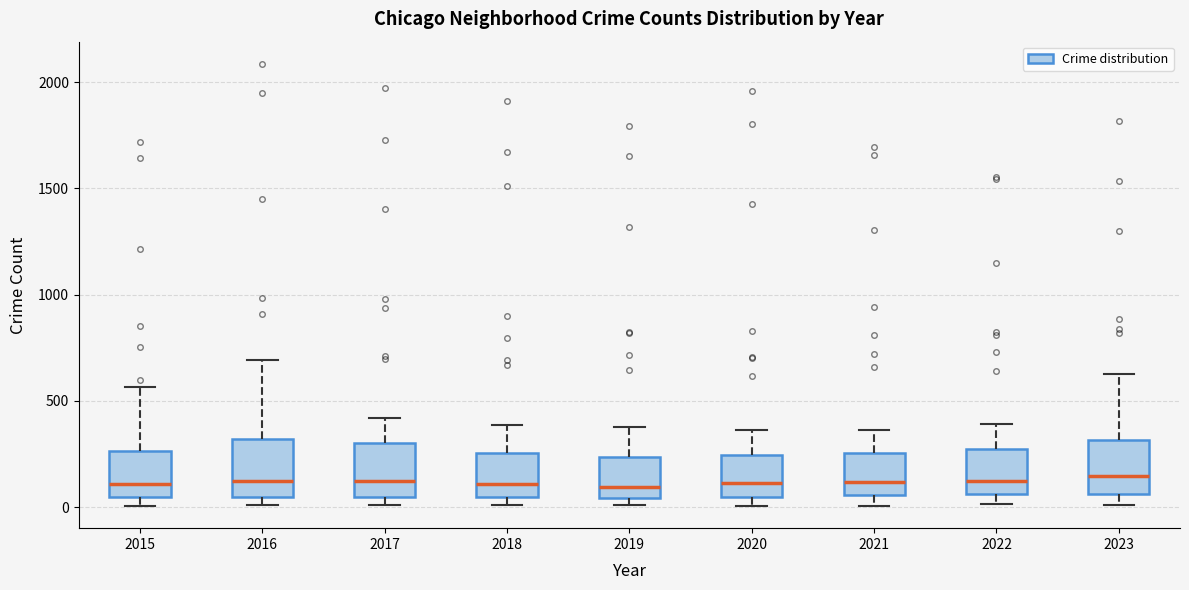

Reading left to right, transcribe this box plot: for each box, give where its median line is, the range the box spans, and where its two whiskers end, as read against the y-axis. The values are not printed on the chart, so give them approximately, as read against the axis.

2015: median 100, box 50 to 250, whiskers 0 to 550
2016: median 150, box 50 to 300, whiskers 0 to 700
2017: median 100, box 50 to 300, whiskers 0 to 400
2018: median 100, box 50 to 250, whiskers 0 to 400
2019: median 100, box 50 to 250, whiskers 0 to 400
2020: median 100, box 50 to 250, whiskers 0 to 350
2021: median 100, box 50 to 250, whiskers 0 to 350
2022: median 100, box 50 to 250, whiskers 0 to 400
2023: median 150, box 50 to 300, whiskers 0 to 600